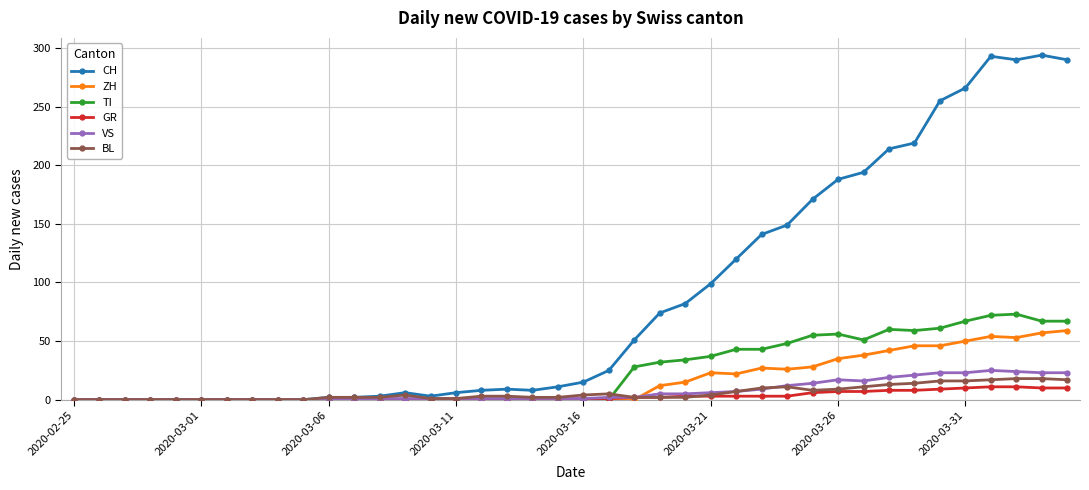

True or false: BL has more than 2 interior local peaks.

True